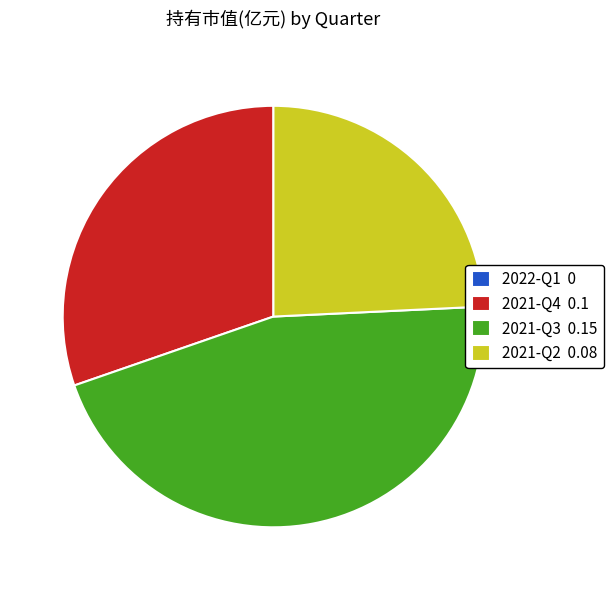

Is there any slice that represents more than half of the pie?

No